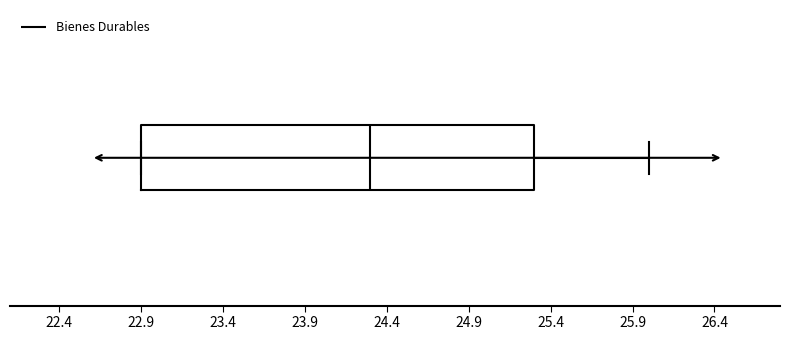

Transcribe this box plot: give where the median line is, the range the box spans, and where the two whiskers end, as read against the x-axis. The values are not printed on the chart, so give them approximately, as read against the axis.

median 24.3, box 22.9 to 25.3, whiskers 22.9 to 26.0